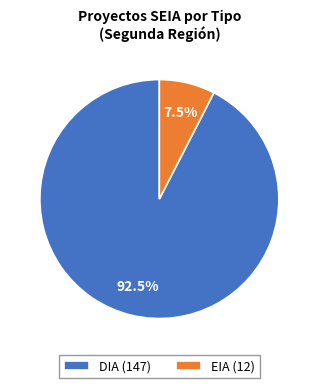

Does DIA (147) represent more than half of the total?

Yes